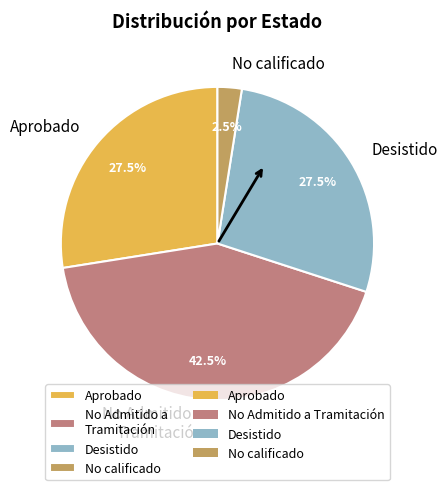

How many segments does this pie chart have?

4